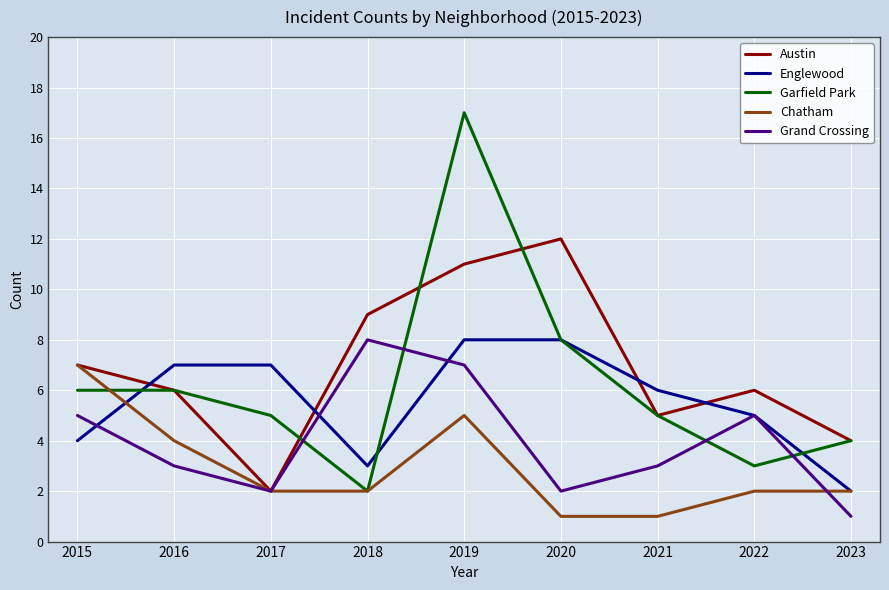

What is the difference between the maximum and minimum values in the Grand Crossing series?

7